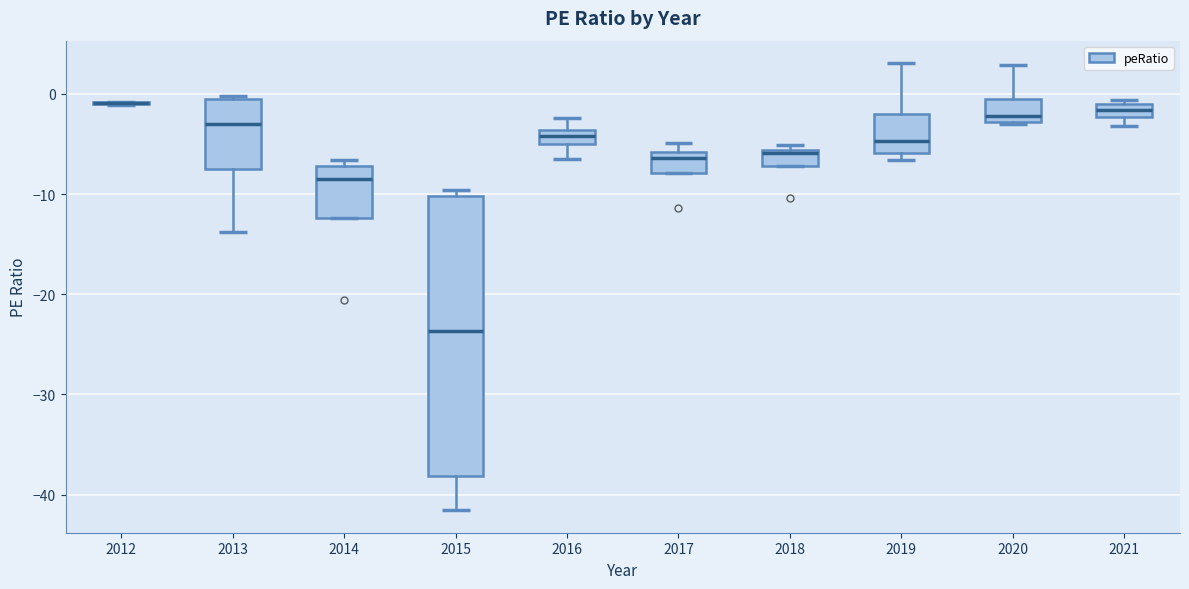

Which box is the tallest, from its lower edge to its upper edge?

2015